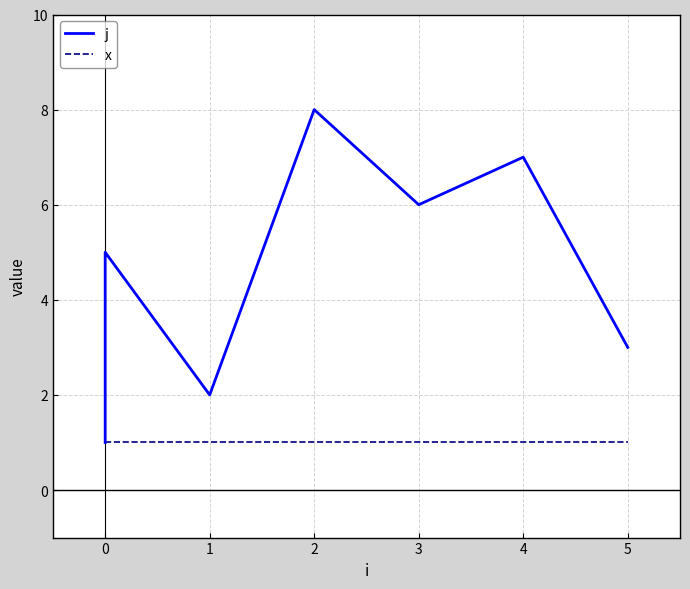

Rank the series by their average value, from highest to lowest.

j, x